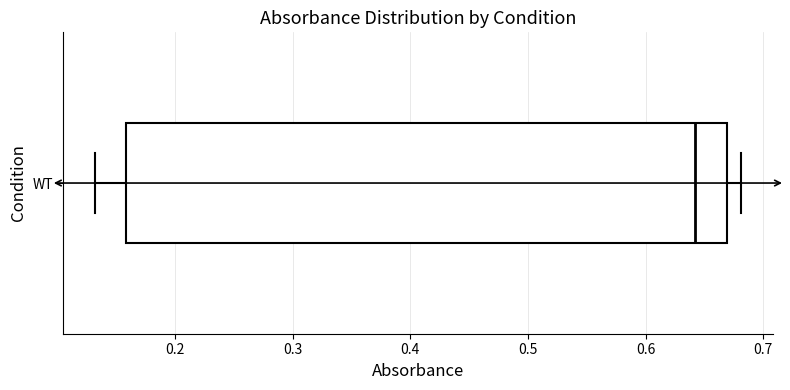

Transcribe this box plot: give where the median line is, the range the box spans, and where the two whiskers end, as read against the x-axis. The values are not printed on the chart, so give them approximately, as read against the axis.

median 0.64, box 0.16 to 0.67, whiskers 0.13 to 0.68